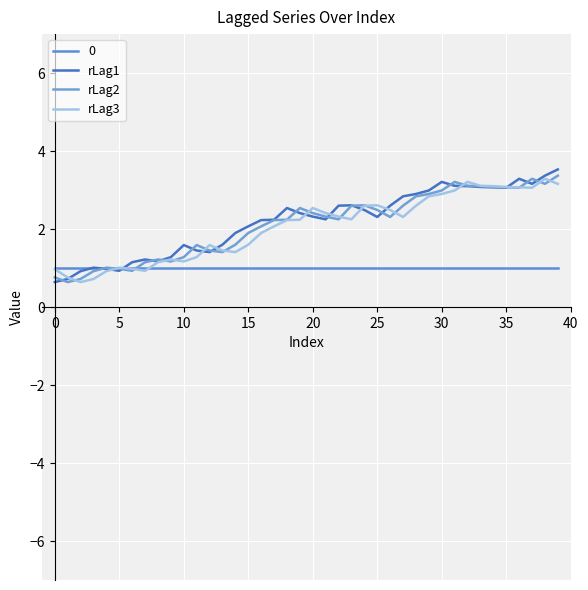

Does the chart display data point markers on the line(s)?

No